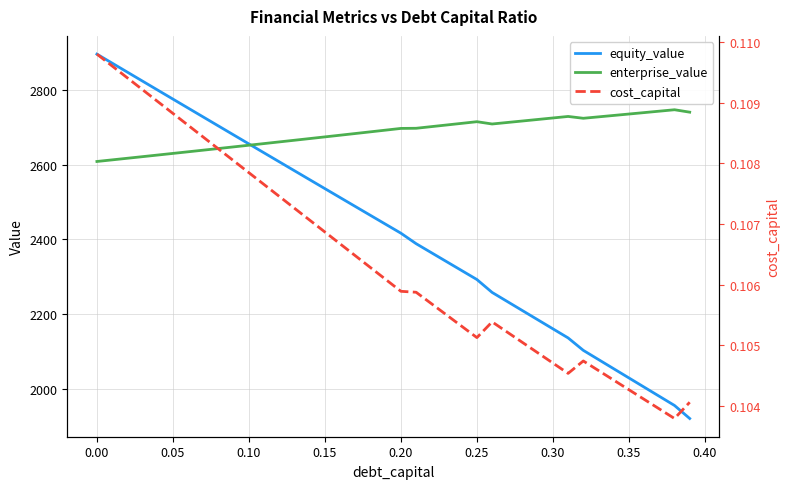

The value of cost_capital at 37 is 0.1. True or false?

False